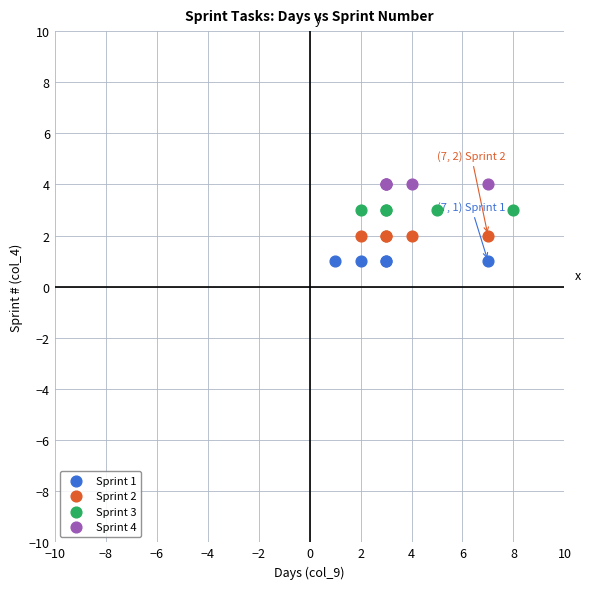

What are all the series names shown in the legend?

Sprint 1, Sprint 2, Sprint 3, Sprint 4